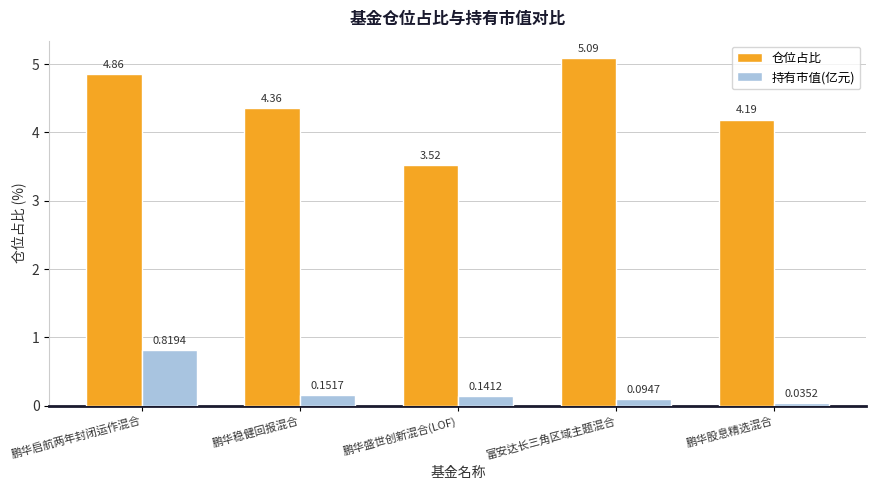

Which series has the largest range (max minus min)?

仓位占比